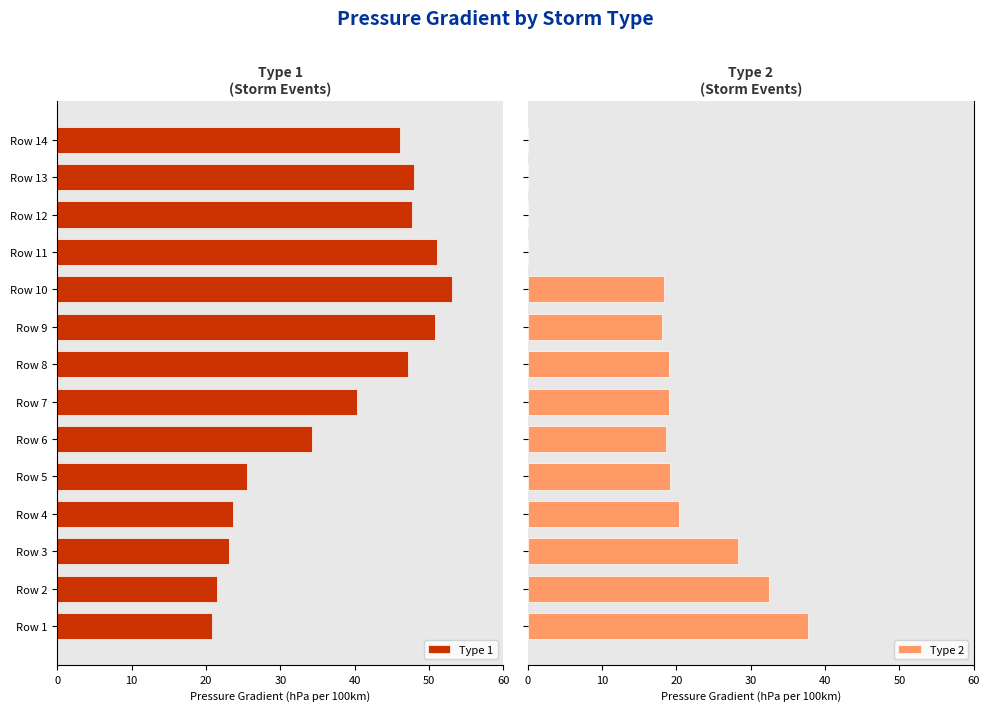

Which series has the largest range (max minus min)?

Type 2